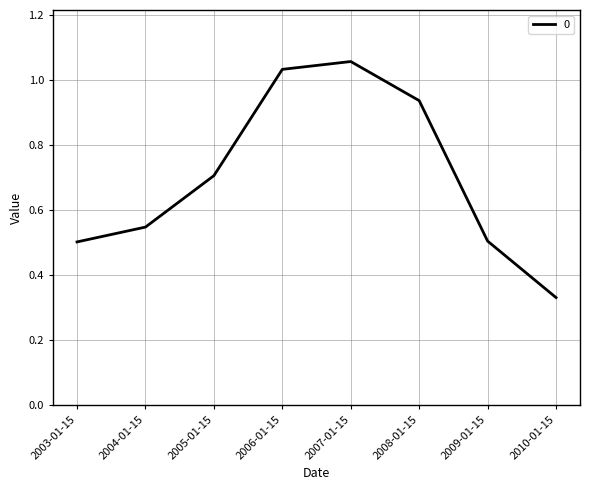

What is the change in value from 2004-01-15 to 2005-01-15?

+0.2